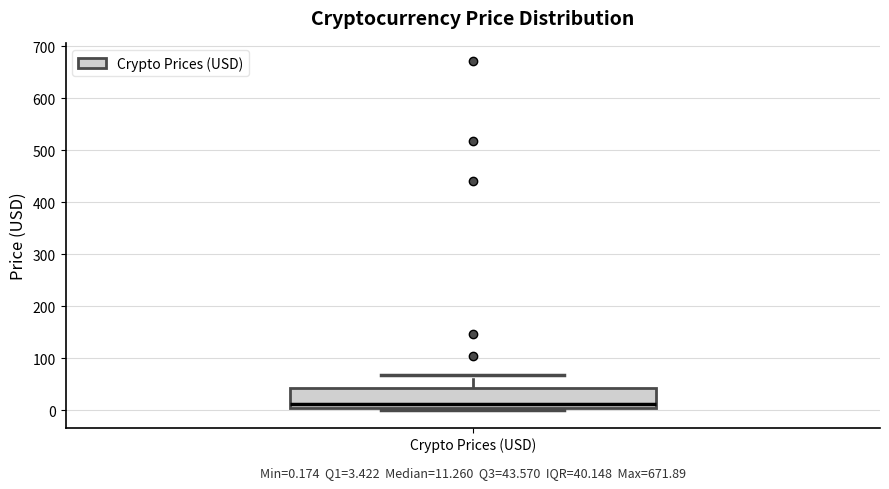

Where is the lower edge of the box for Crypto Prices (USD) on the y-axis? The values are not printed on the chart, so give them approximately, as read against the axis.

0